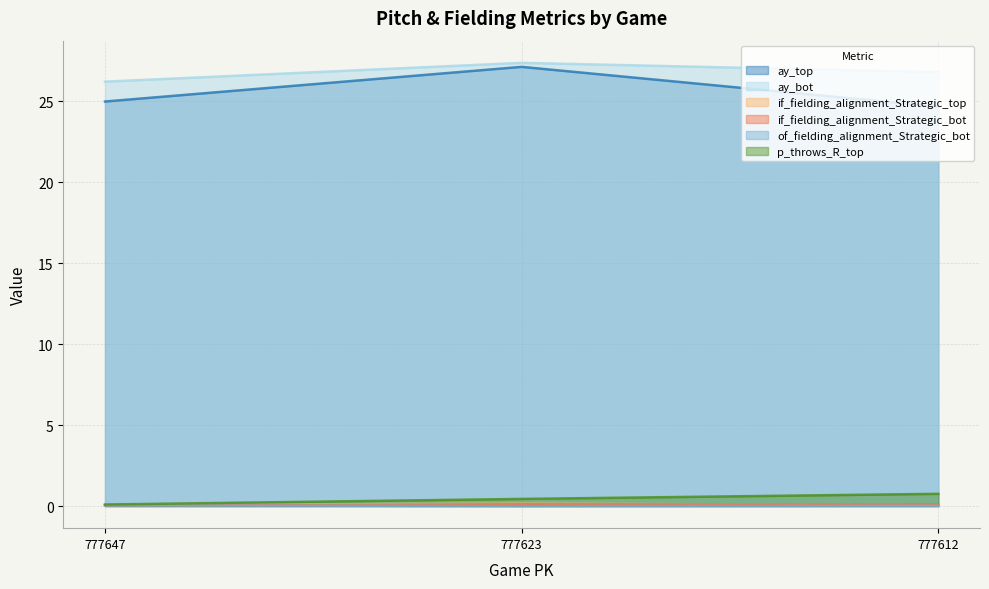

What is the value of the ay_top point at the 3rd from the left?

24.7